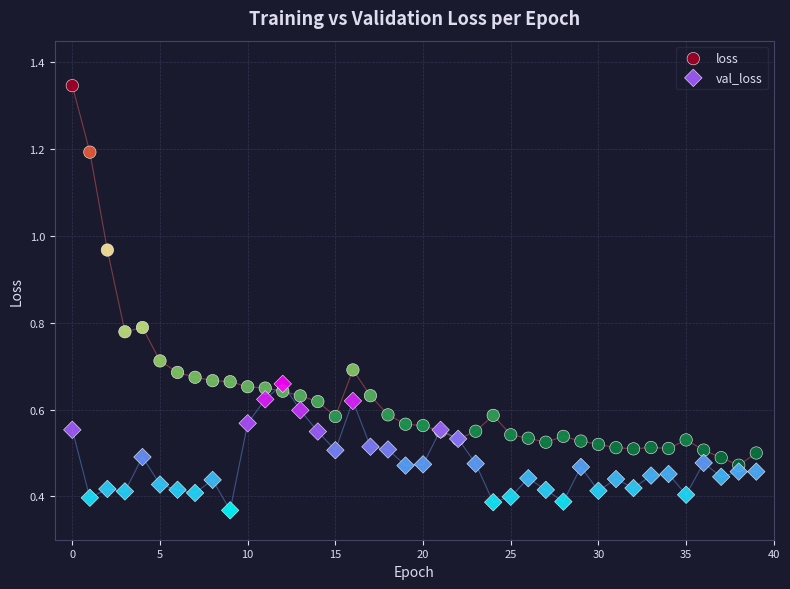

Which series contains the lowest Y value?

val_loss